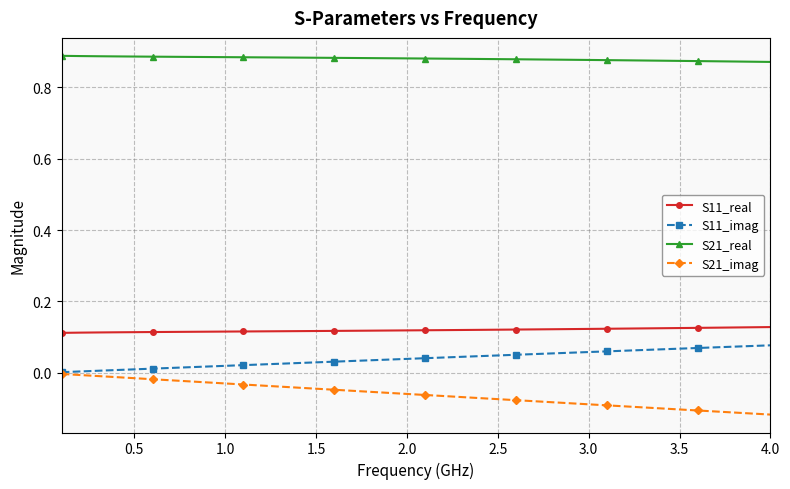

Which series has the largest total across all categories?

S21_real